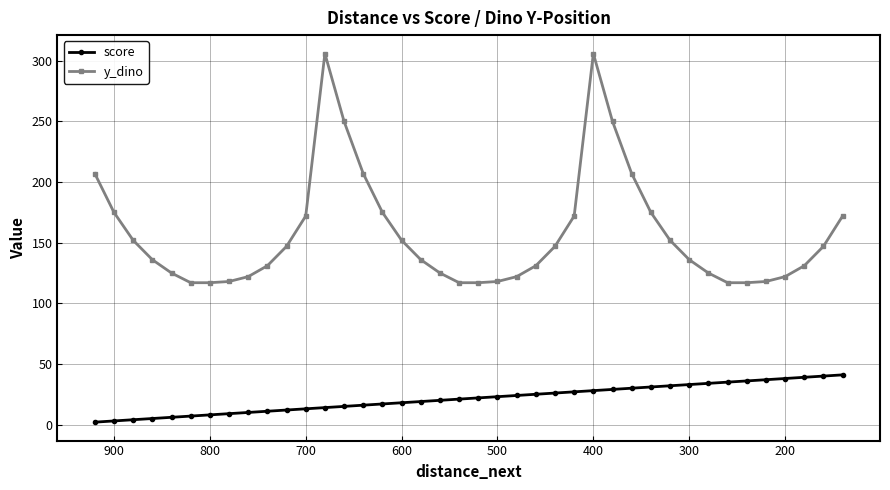

Is the value of y_dino at 37 greater than the value of score at 900?

Yes